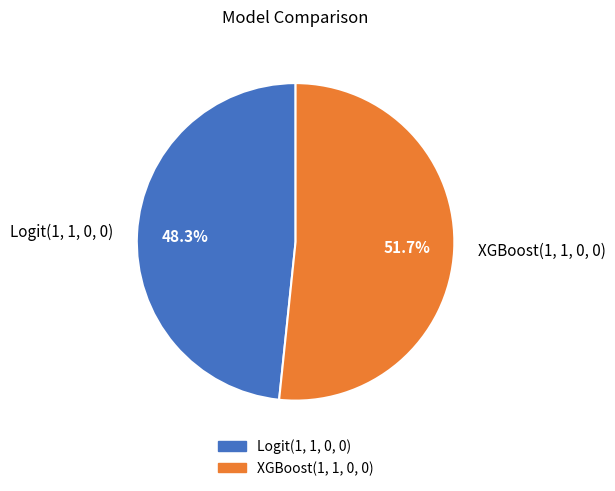

Count the number of slices in the pie.

2